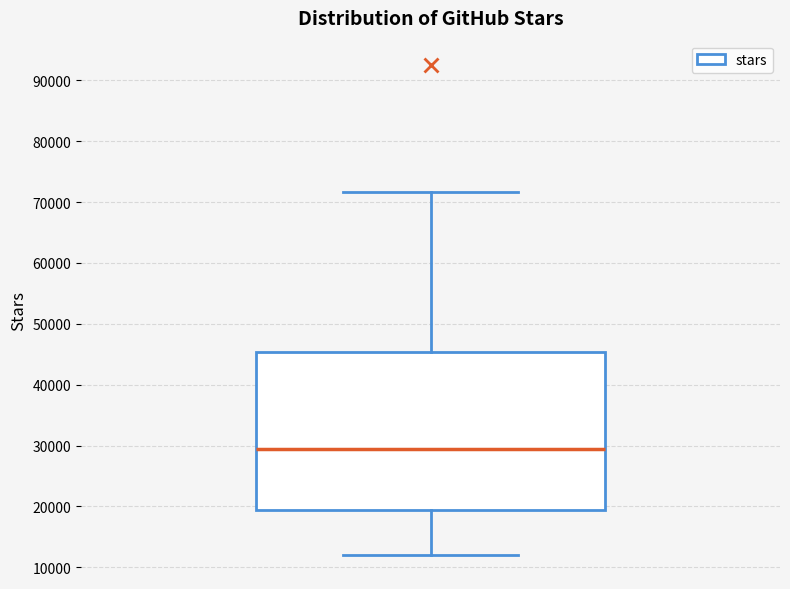

Transcribe this box plot: give where the median line is, the range the box spans, and where the two whiskers end, as read against the y-axis. The values are not printed on the chart, so give them approximately, as read against the axis.

median 29000, box 19000 to 45000, whiskers 12000 to 72000